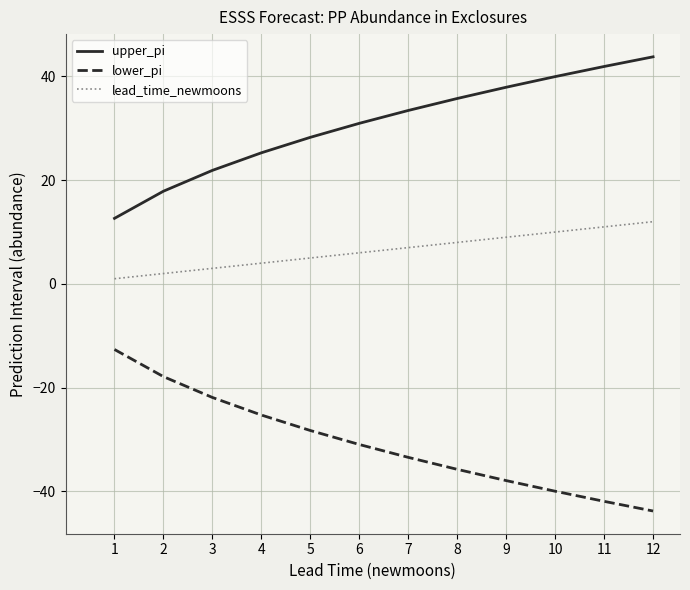

Count the number of categories in the chart.

12